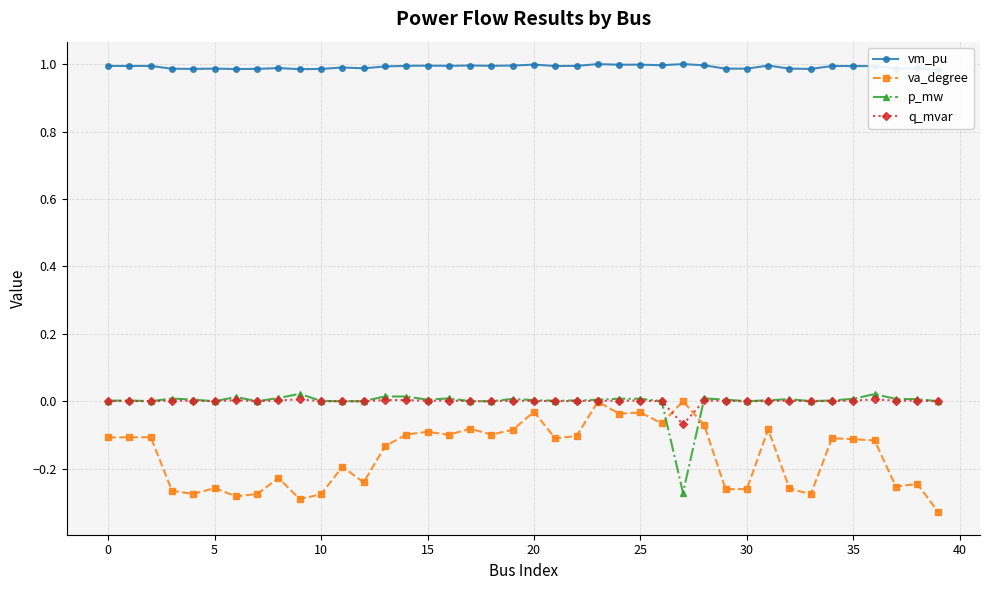

True or false: vm_pu and q_mvar cross at least once.

False